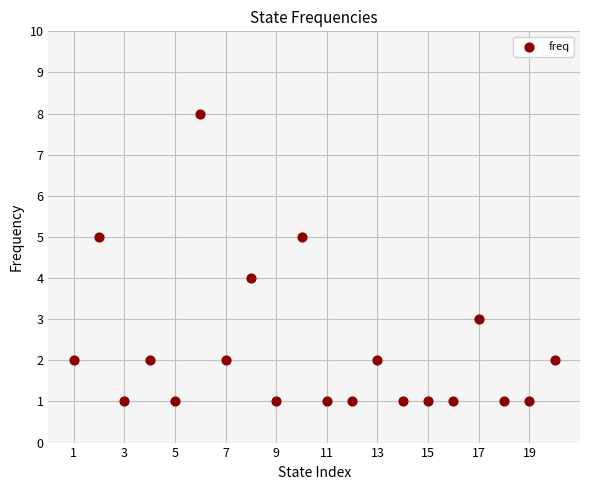

What is the range of Y values (max minus min)?

7